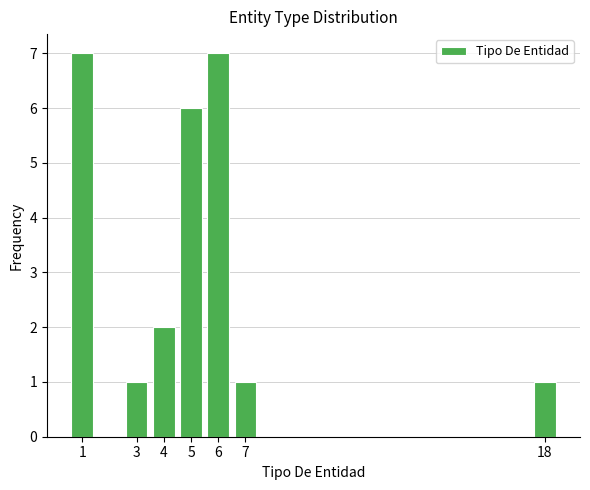

Reading left to right, transcribe all the data shown in this chart.

7	1	2	6	7	1	1